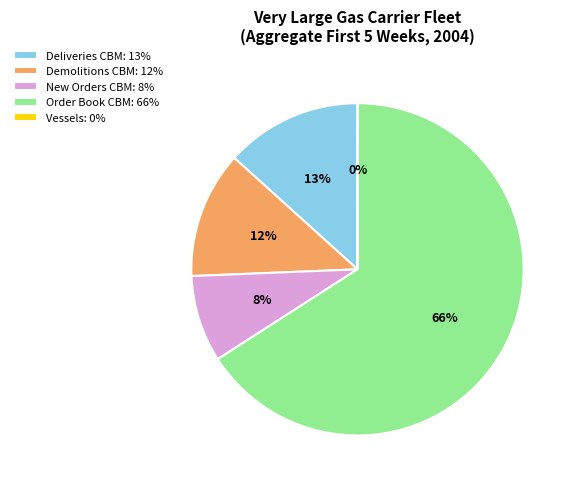

The Deliveries CBM: 13% slice represents 13% of the pie. True or false?

True